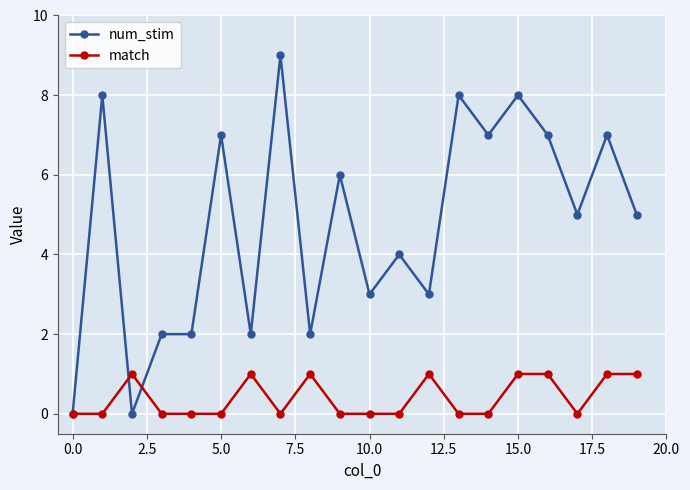

Which series ends up on top after the final intersection of match and num_stim?

num_stim